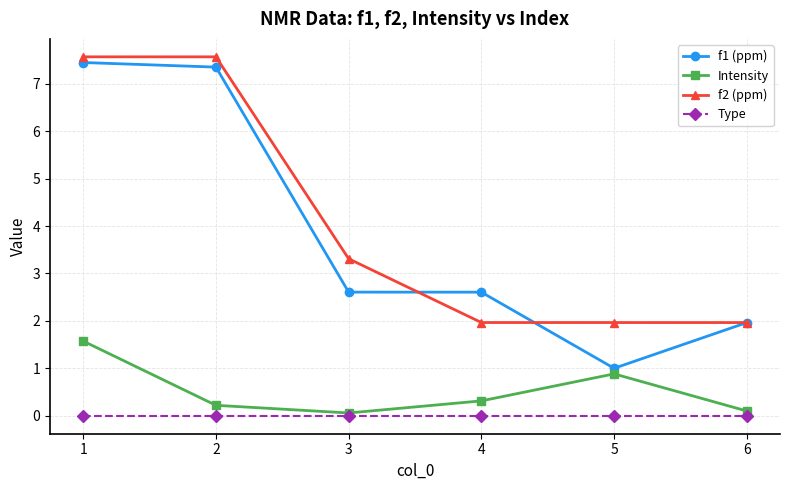

Is it true that f1 (ppm) equals 2.9 at 6?

False